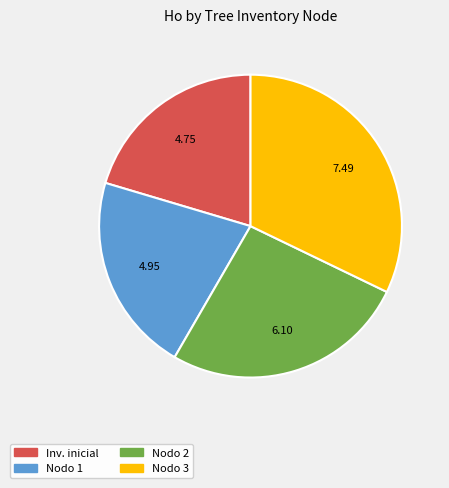

Is there a majority slice in this chart?

No